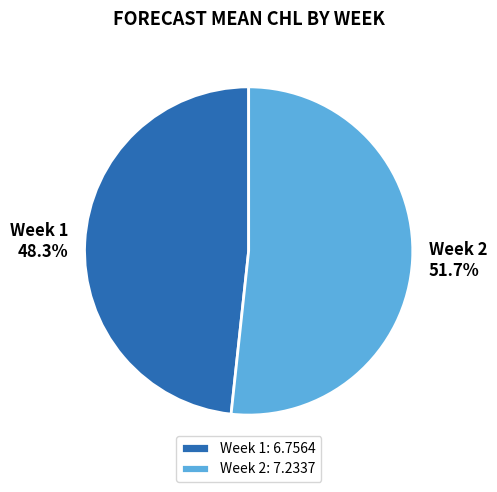

To the nearest percent, what portion does Week 2 represent?

52%